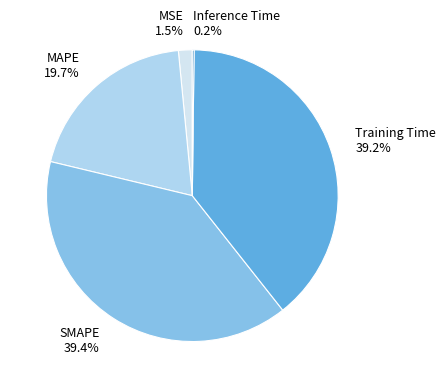

Between MSE and Training Time, which is larger?

Training Time